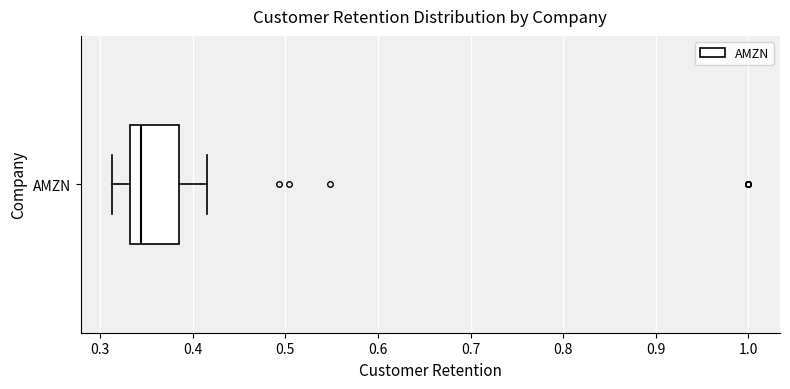

Read this box plot against the x-axis: the position of the median line, the range covered by the box, and the ends of both whiskers. The values are not printed on the chart, so give them approximately, as read against the axis.

median 0.34, box 0.33 to 0.38, whiskers 0.31 to 0.42